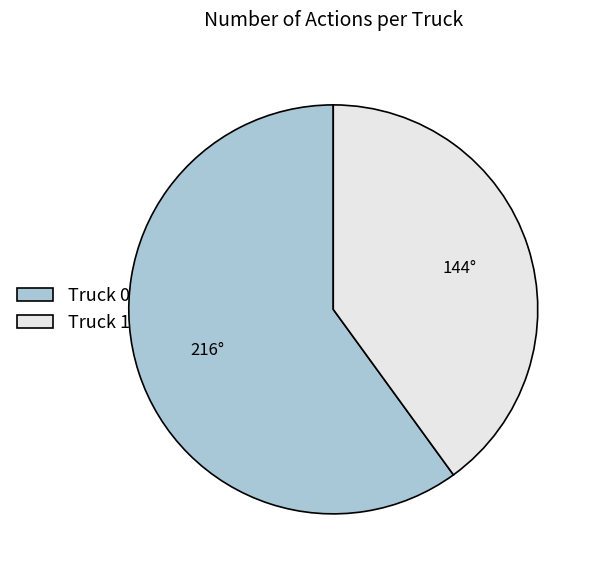

Which category has the smallest portion of the pie?

Truck 1